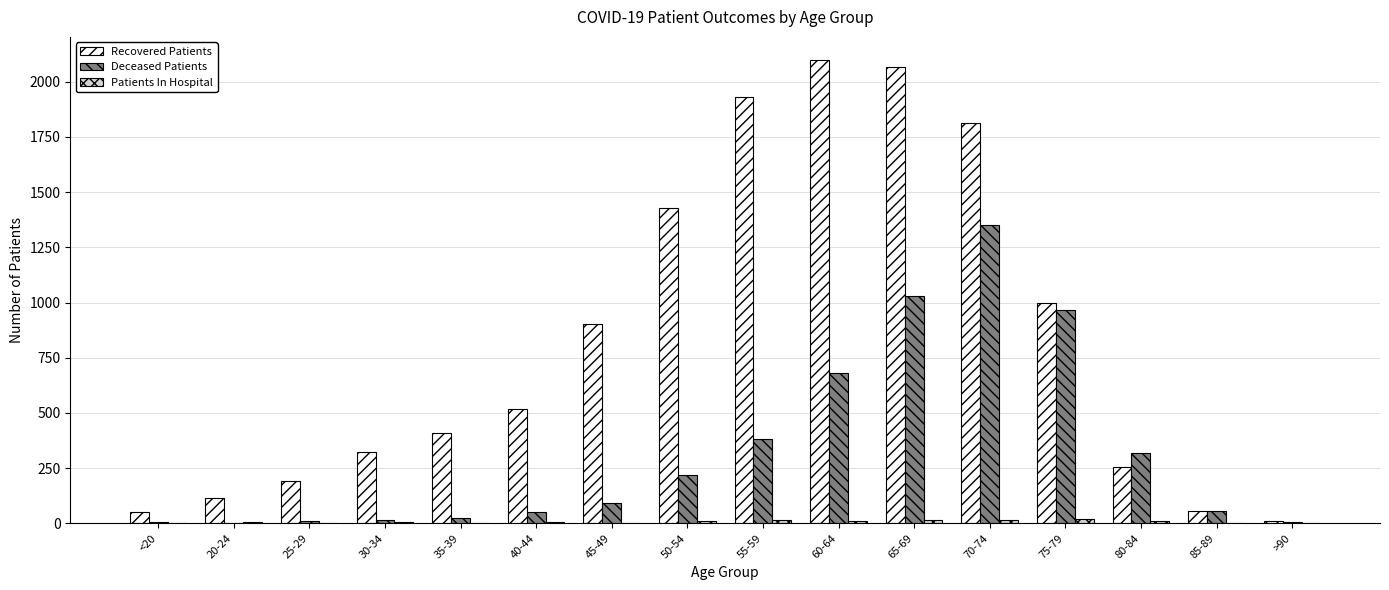

The Recovered Patients series shows 389 at 45-49. True or false?

False